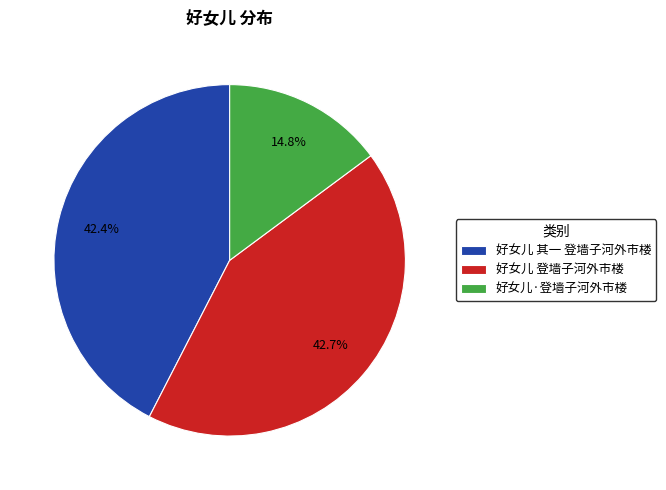

To the nearest percent, what is the difference between the largest and smallest slice percentages?

28%